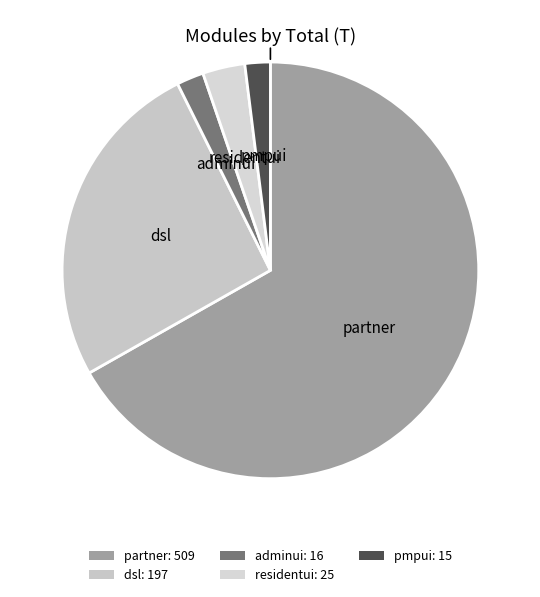

How many segments does this pie chart have?

5